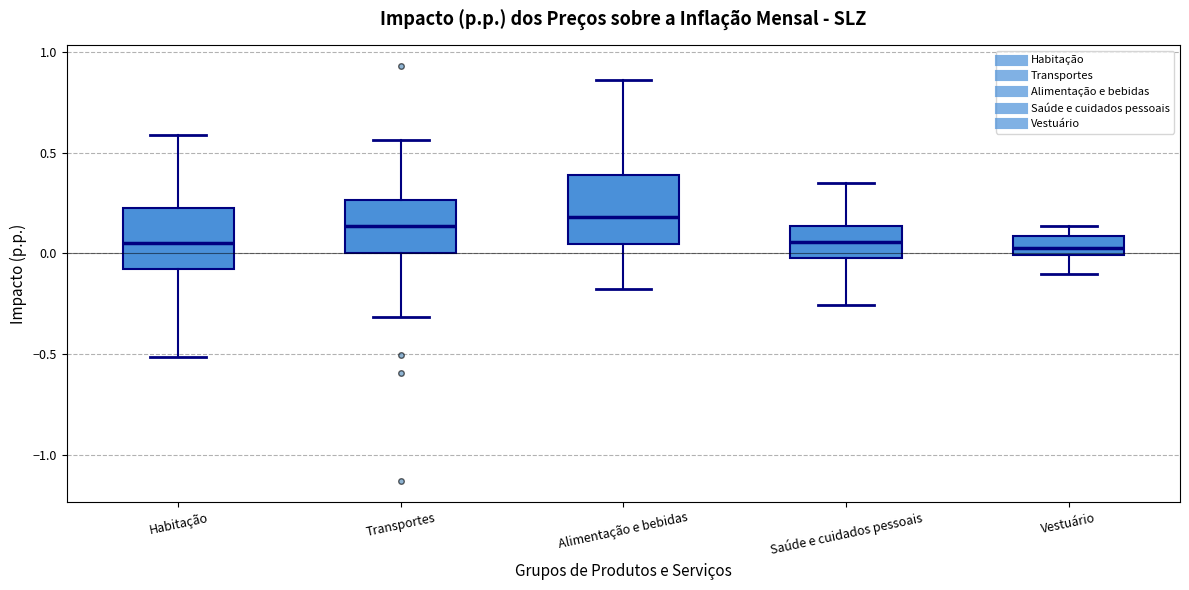

Reading left to right, transcribe this box plot: for each box, give where its median line is, the range the box spans, and where its two whiskers end, as read against the y-axis. The values are not printed on the chart, so give them approximately, as read against the axis.

Habitação: median 0.05, box -0.10 to 0.20, whiskers -0.50 to 0.60
Transportes: median 0.15, box 0.00 to 0.25, whiskers -0.30 to 0.55
Alimentação e bebidas: median 0.20, box 0.05 to 0.40, whiskers -0.15 to 0.85
Saúde e cuidados pessoais: median 0.05, box 0.00 to 0.15, whiskers -0.25 to 0.35
Vestuário: median 0.05, box 0.00 to 0.10, whiskers -0.10 to 0.15